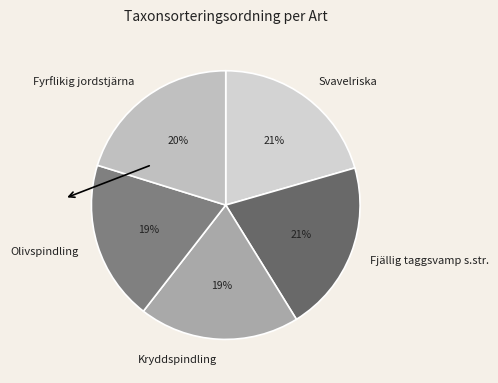

Does any single category account for the majority?

No